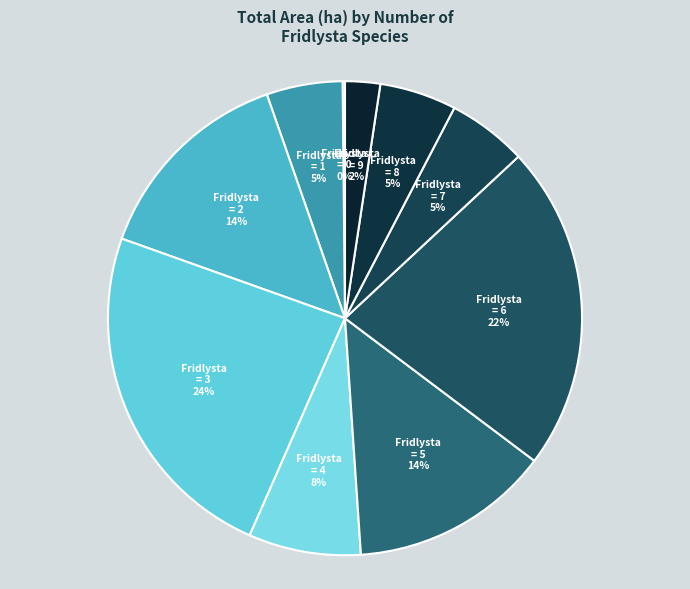

To the nearest percent, what percentage of the pie is Fridlysta = 4?

8%